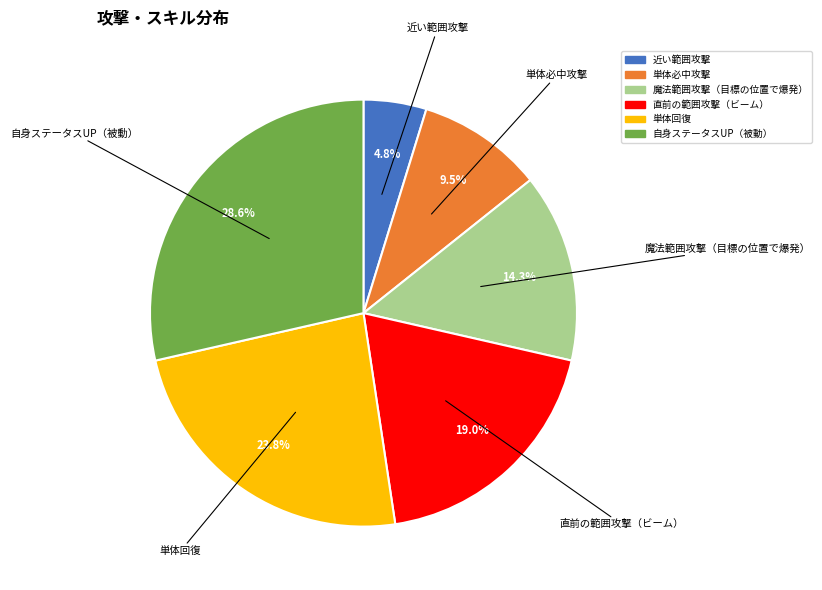

Does 魔法範囲攻撃（目標の位置で爆発） account for over 50% of the chart?

No